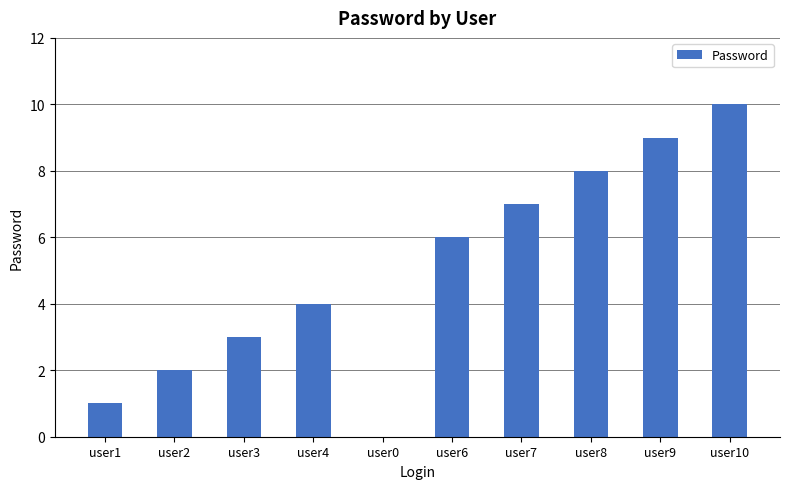

Reading right to left, what are all the values shown in this chart?

user10=10	user9=9	user8=8	user7=7	user6=6	user0=0	user4=4	user3=3	user2=2	user1=1